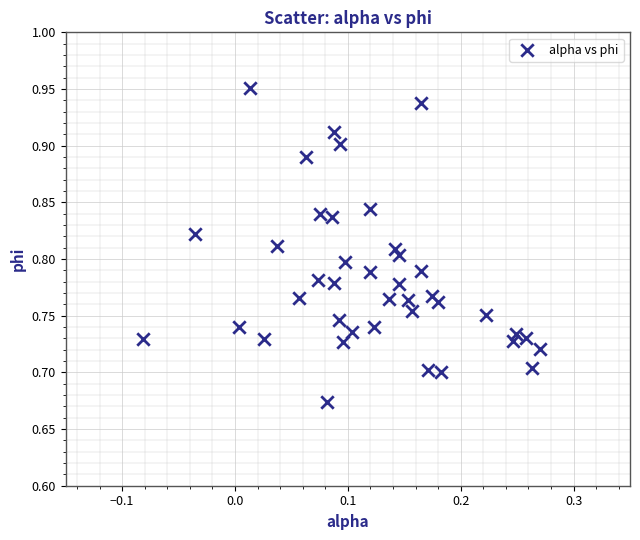

What is the range of X values (max minus min)?

0.4